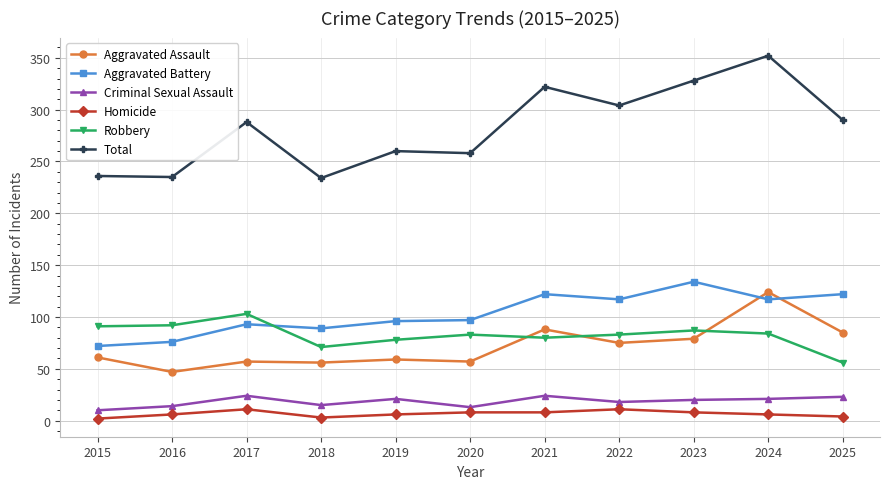

What is the total value across all series at 2025?

580